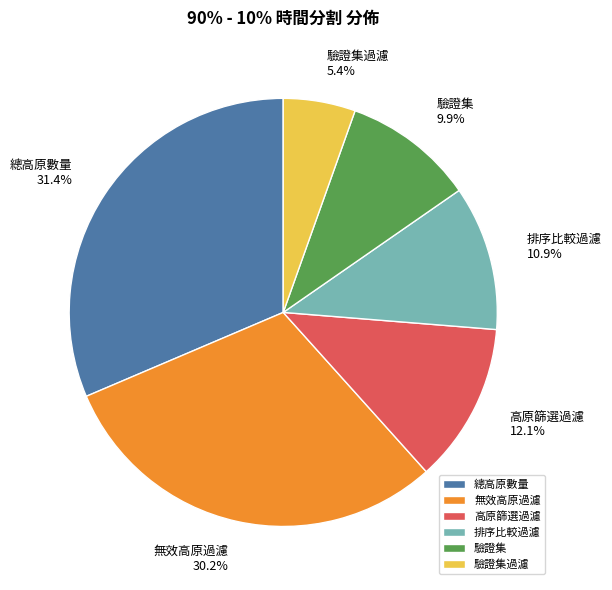

What percentage do 總高原數量 and 高原篩選過濾 together represent?

43.5%